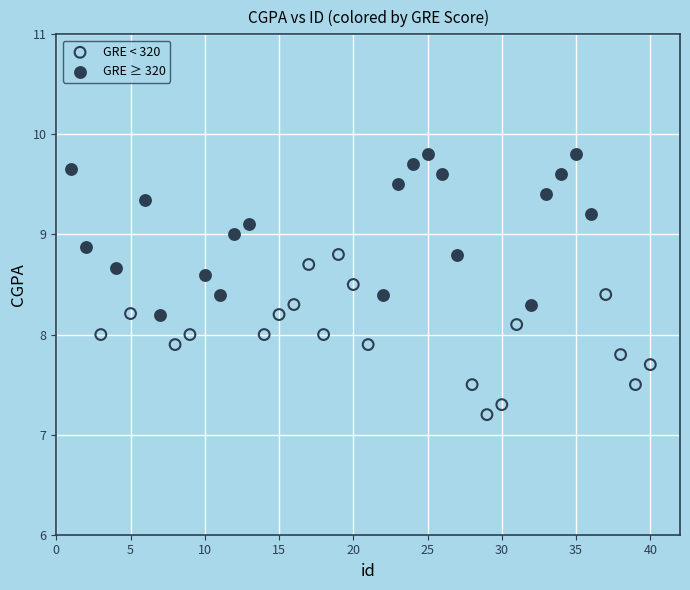

Which series reaches the maximum Y coordinate?

GRE ≥ 320